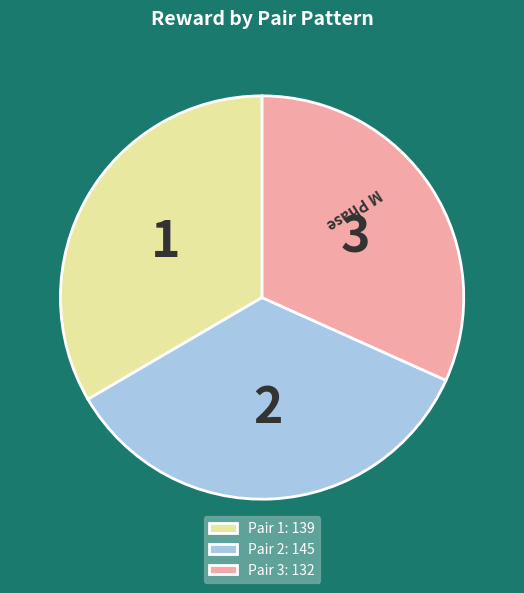

How many slices are in this pie chart?

3